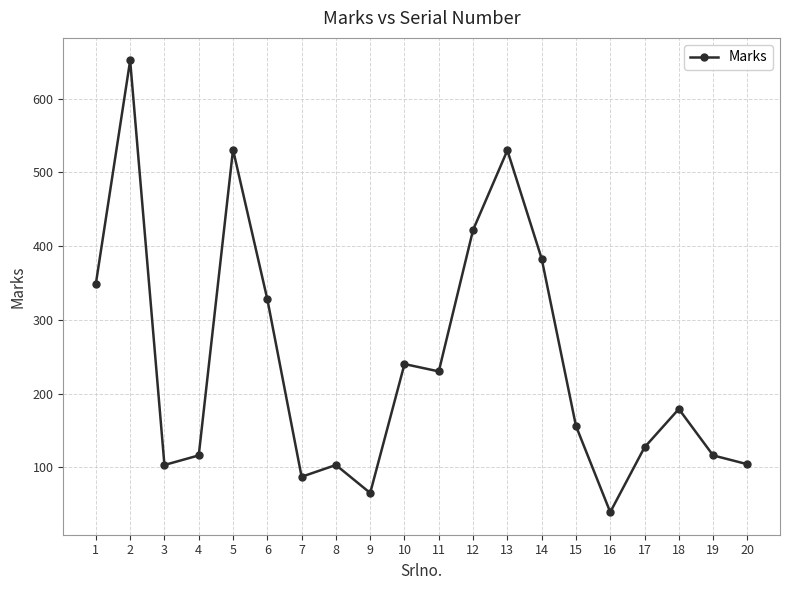

What is the sum of the values at 7 and 5?

618